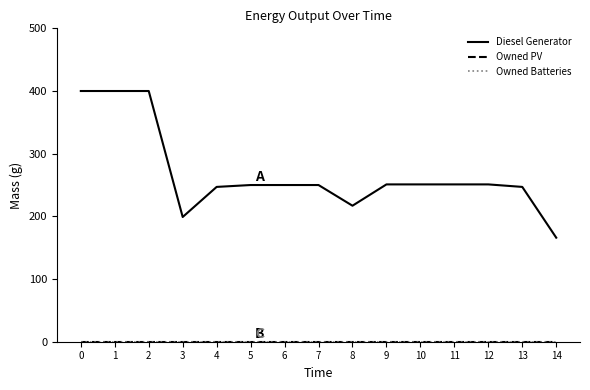

Reading left to right, transcribe all the data shown in this chart.

Diesel Generator: 0=400	1=400	2=400	3=199	4=247	5=250	6=250	7=250	8=217	9=251	10=251	11=251	12=251	13=247	14=166
Owned PV: 0=0	1=0	2=0	3=0	4=0	5=0	6=0	7=0	8=0	9=0	10=0	11=0	12=0	13=0	14=0
Owned Batteries: 0=0	1=0	2=0	3=0	4=0	5=0	6=0	7=0	8=0	9=0	10=0	11=0	12=0	13=0	14=0